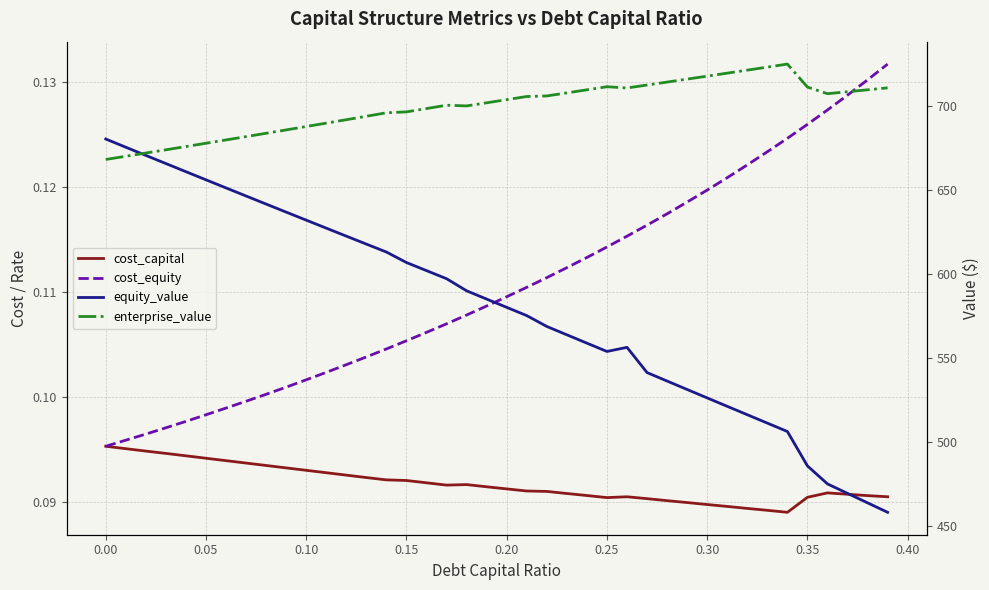

What are all the series names shown in the legend?

cost_capital, cost_equity, equity_value, enterprise_value